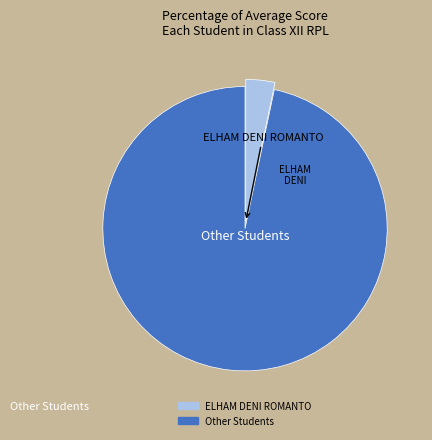

Is there any slice that represents more than half of the pie?

Yes